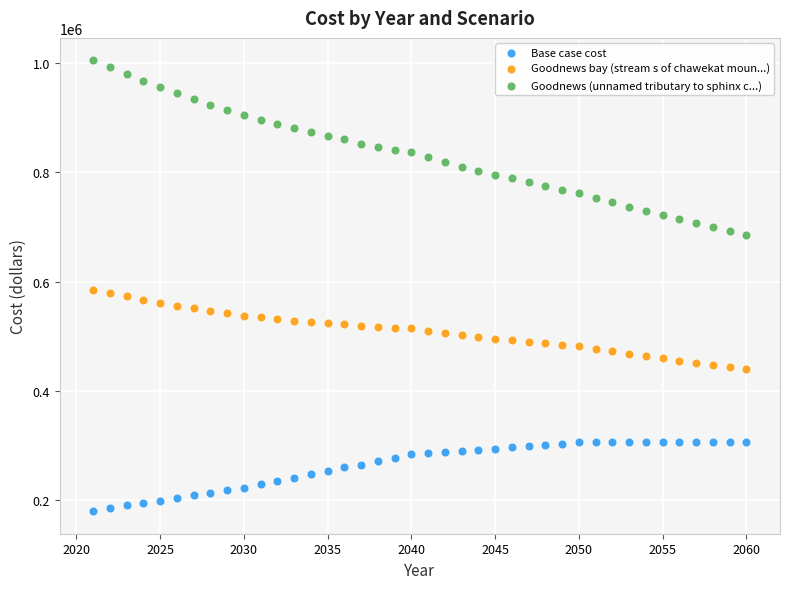

What are all the series names shown in the legend?

Base case cost, Goodnews bay (stream s of chawekat moun...), Goodnews (unnamed tributary to sphinx c...)